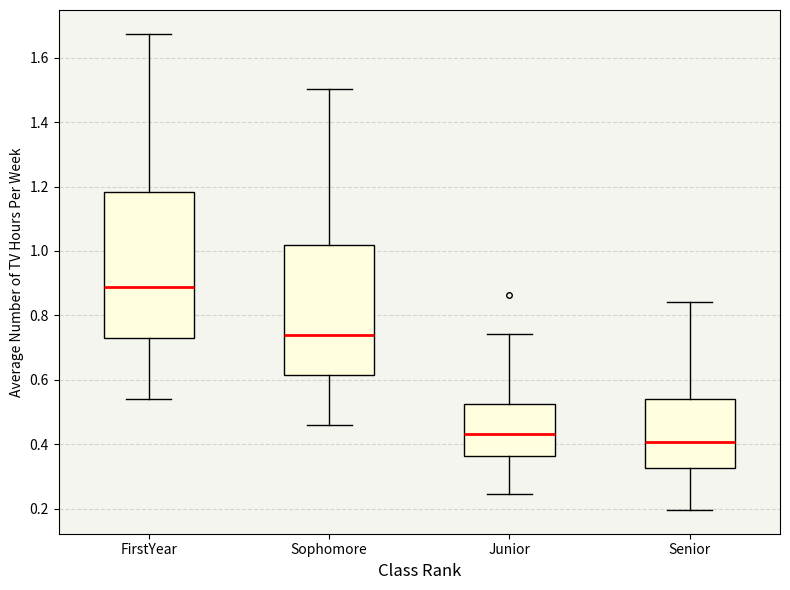

Reading left to right, read every box against the y-axis: the position of its median line, the range the box covers, and the ends of its whiskers. The values are not printed on the chart, so give them approximately, as read against the axis.

FirstYear: median 0.88, box 0.74 to 1.18, whiskers 0.54 to 1.68
Sophomore: median 0.74, box 0.62 to 1.02, whiskers 0.46 to 1.50
Junior: median 0.44, box 0.36 to 0.52, whiskers 0.24 to 0.74
Senior: median 0.40, box 0.32 to 0.54, whiskers 0.20 to 0.84